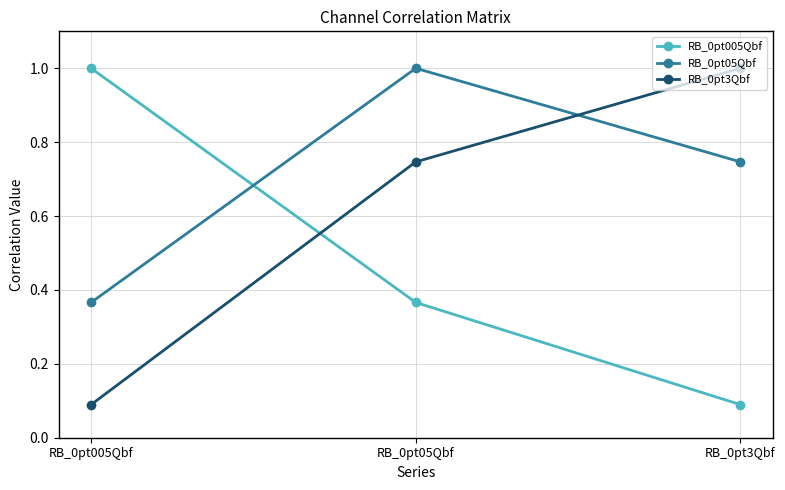

At which label does RB_0pt005Qbf reach its peak?

RB_0pt005Qbf